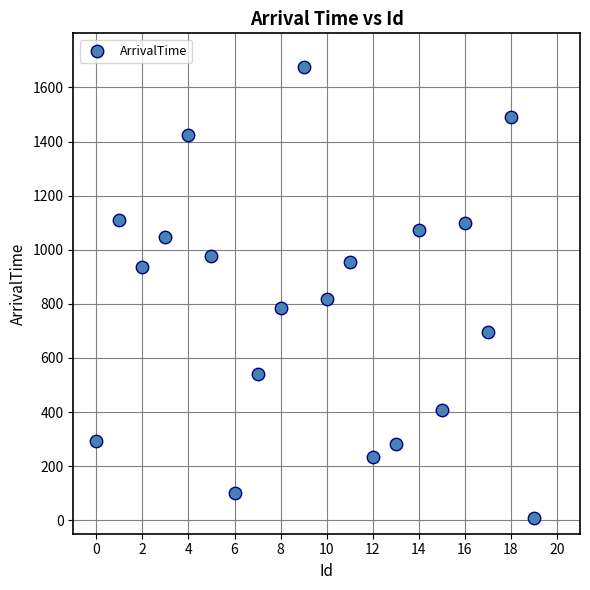

What is the range of X values (max minus min)?

19